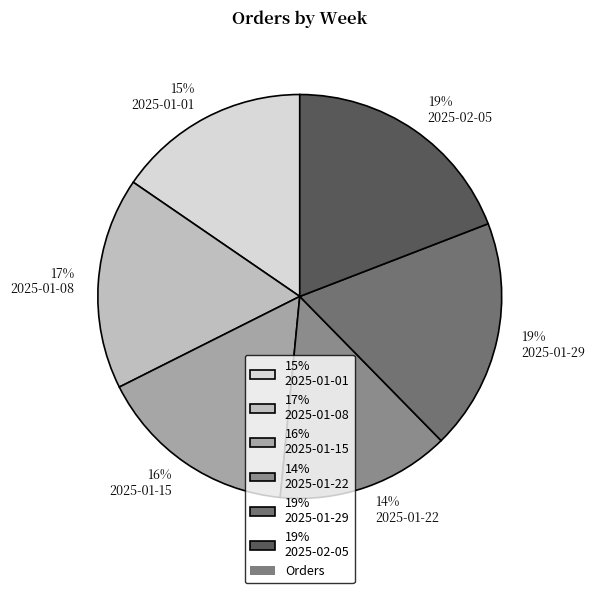

Is there a majority slice in this chart?

No